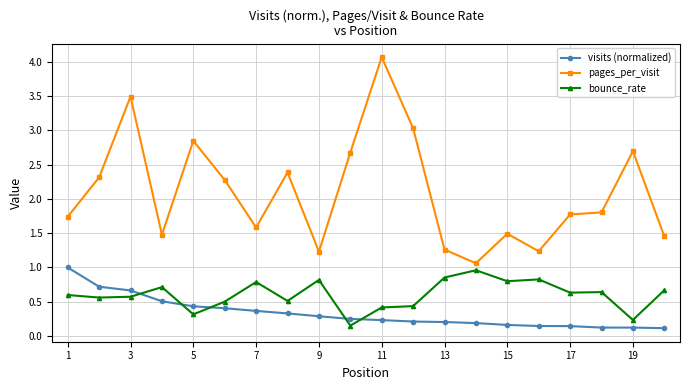

Count the number of categories in the chart.

20